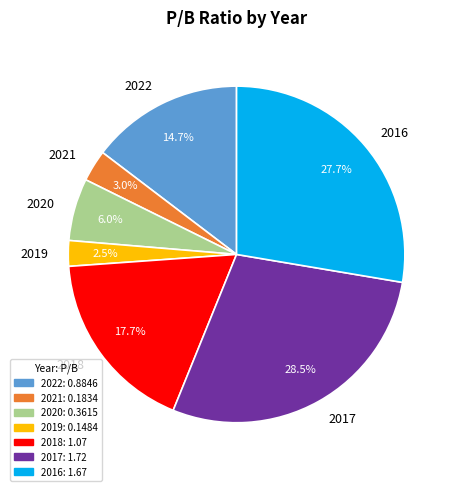

What portion of the pie excludes 2020?

94.0%